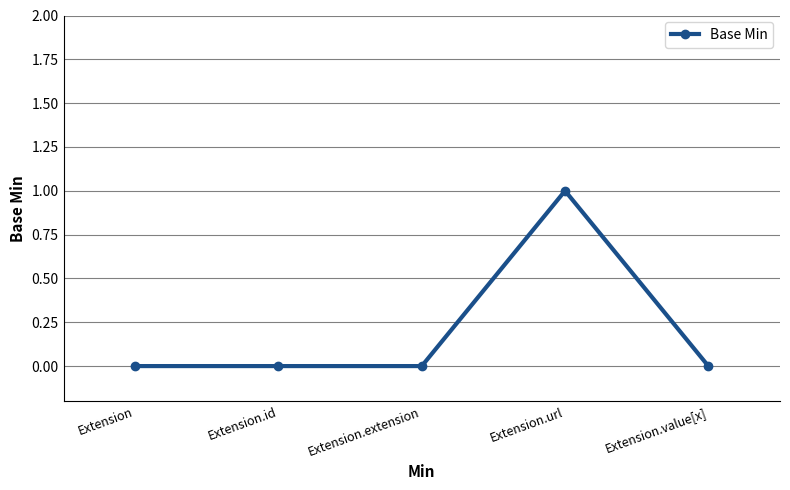

What is the label of the 2nd point from the right?

Extension.url